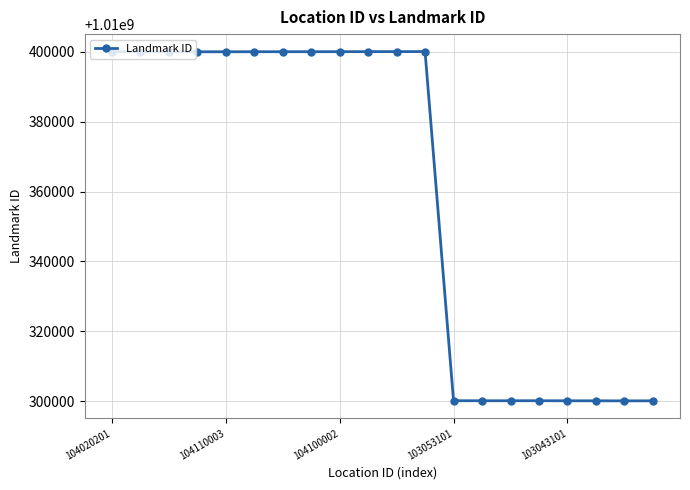

How many values are below 1010400013?

10